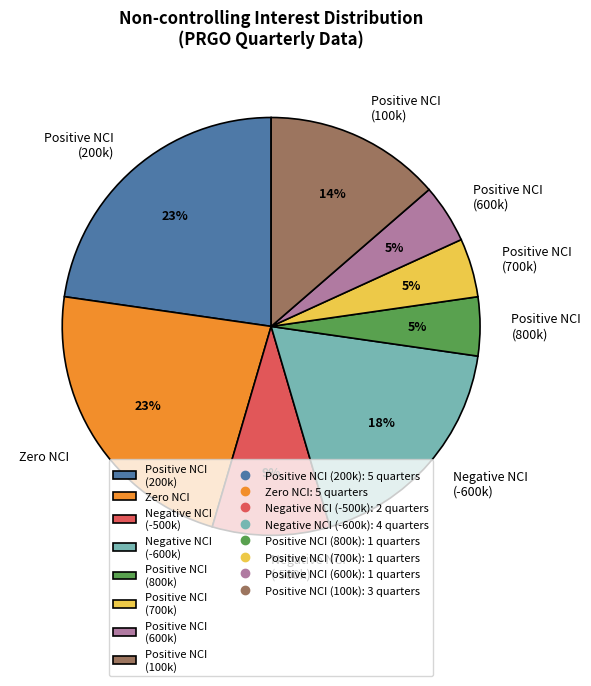

Does Positive NCI (200k) represent more than half of the total?

No